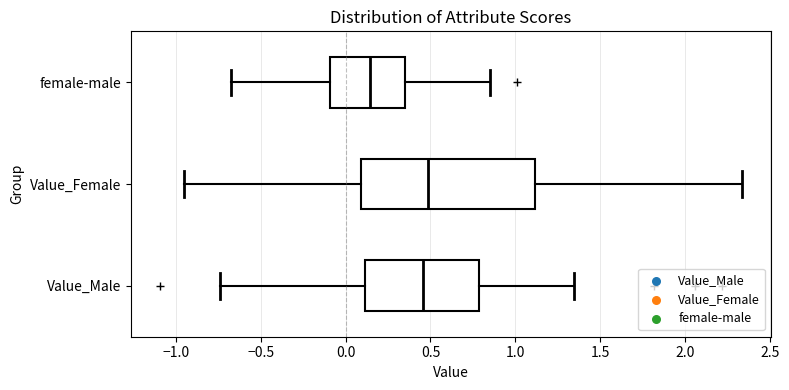

Reading bottom to top, transcribe this box plot: for each box, give where its median line is, the range the box spans, and where its two whiskers end, as read against the x-axis. The values are not printed on the chart, so give them approximately, as read against the axis.

Value_Male: median 0.45, box 0.10 to 0.80, whiskers -0.75 to 1.35
Value_Female: median 0.50, box 0.10 to 1.10, whiskers -0.95 to 2.35
female-male: median 0.15, box -0.10 to 0.35, whiskers -0.65 to 0.85